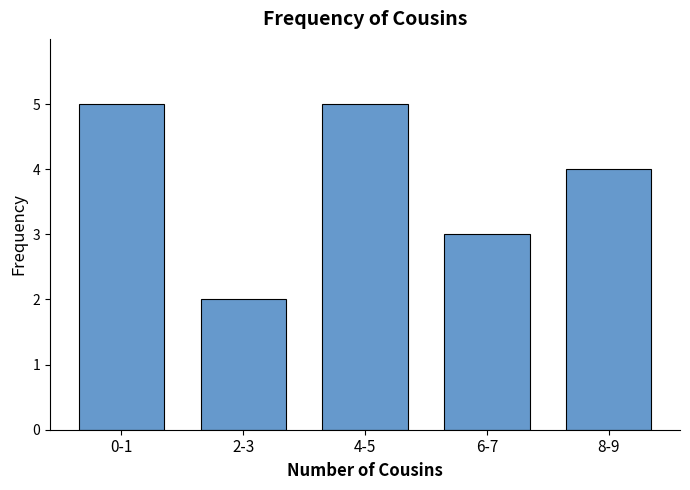

Reading right to left, what are all the values shown in this chart?

4	3	5	2	5